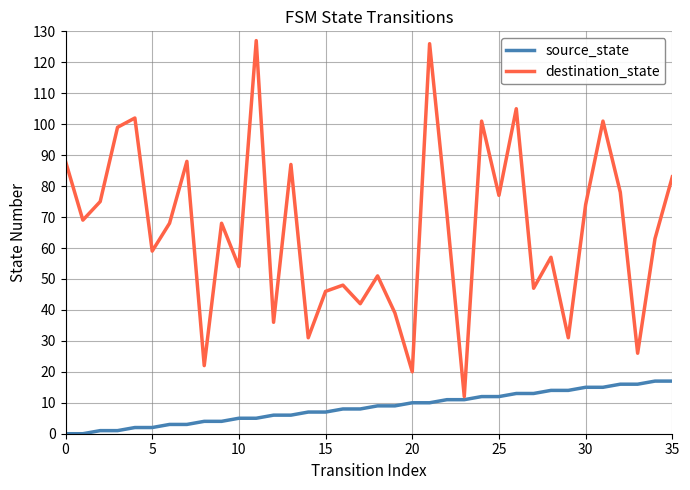

Which series has the largest total across all categories?

destination_state